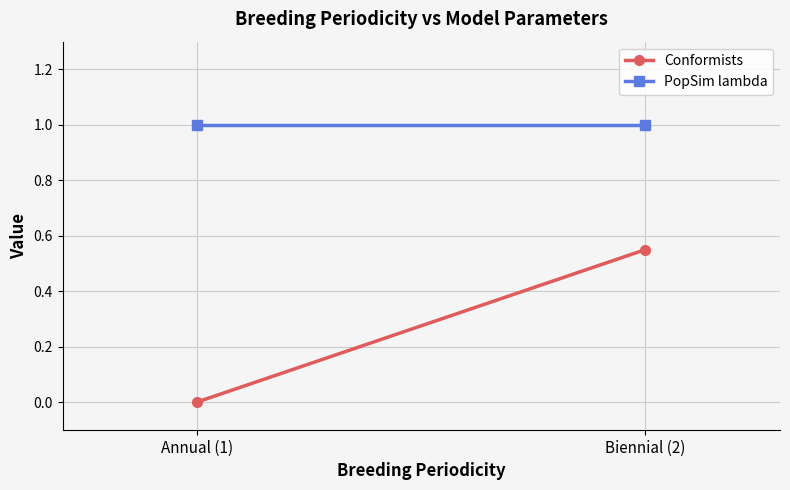

Between Annual (1) and Biennial (2), which series saw the biggest shift?

Conformists